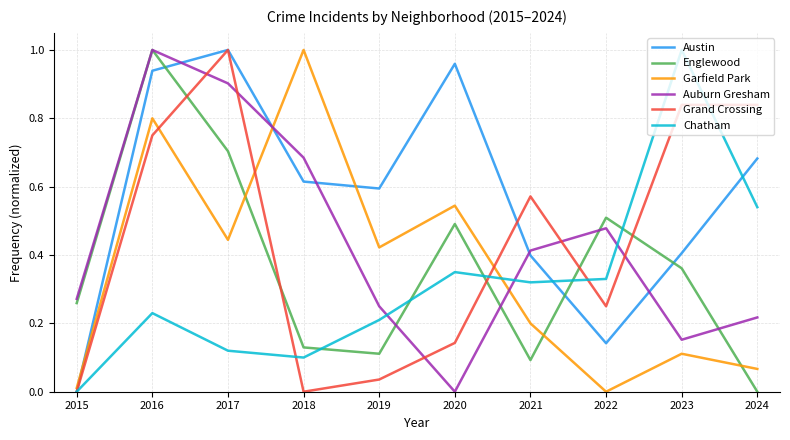

How many intersections are there between Auburn Gresham and Austin?

5